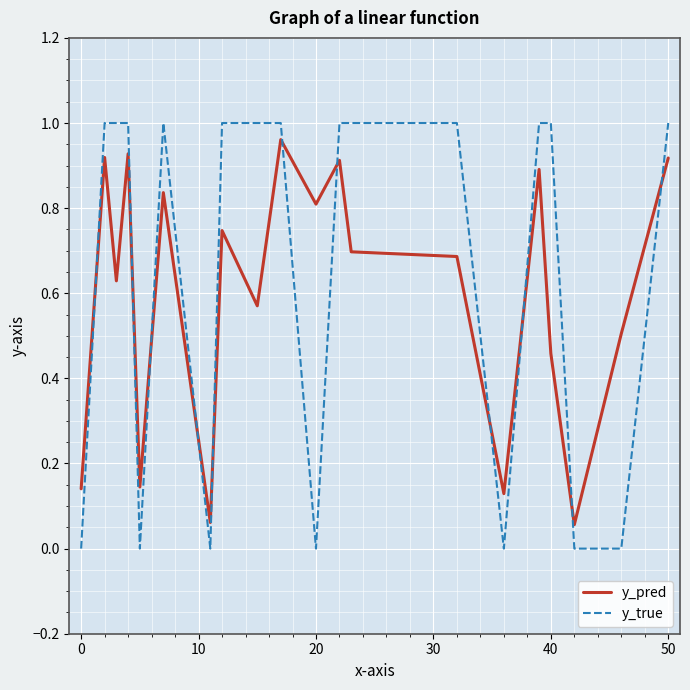

Which series has the widest spread of values?

y_true